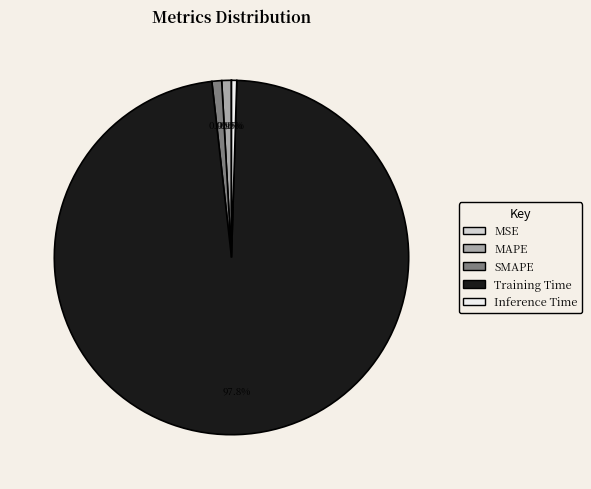

Which category has the biggest portion of the pie?

Training Time